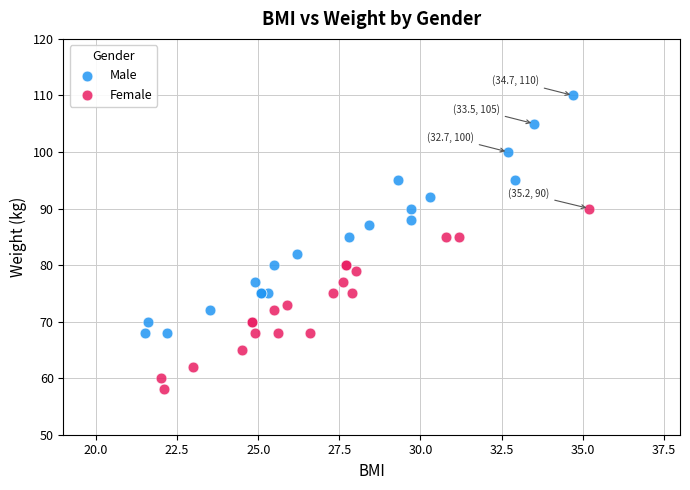

Which series has the largest Y range (max minus min)?

Male